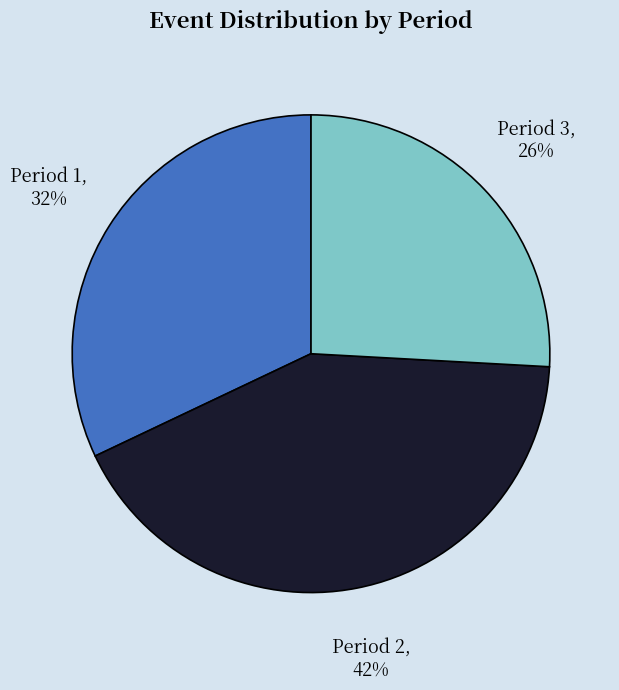

Is it true that Period 1 is 32% of the pie?

True